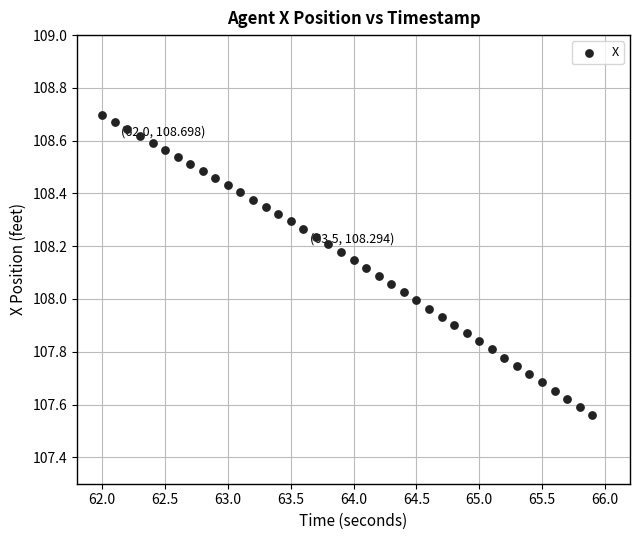

What is the range of Y values (max minus min)?

1.1